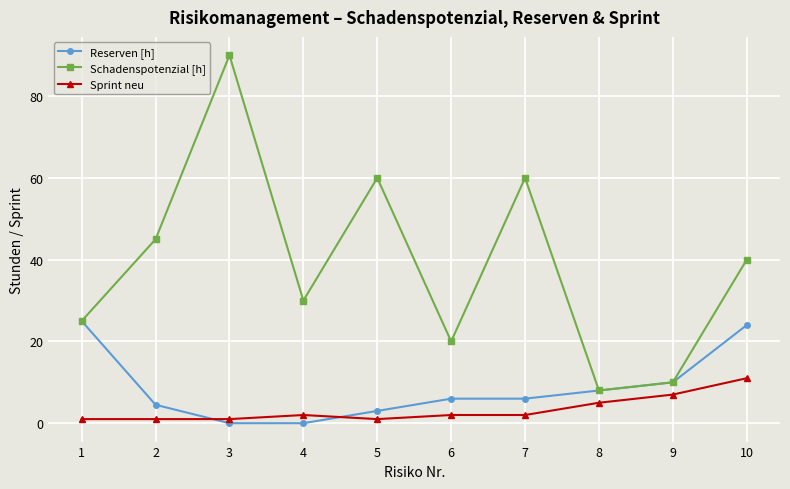

What is the value of the Schadenspotenzial [h] point at the 9th from the left?

10.0